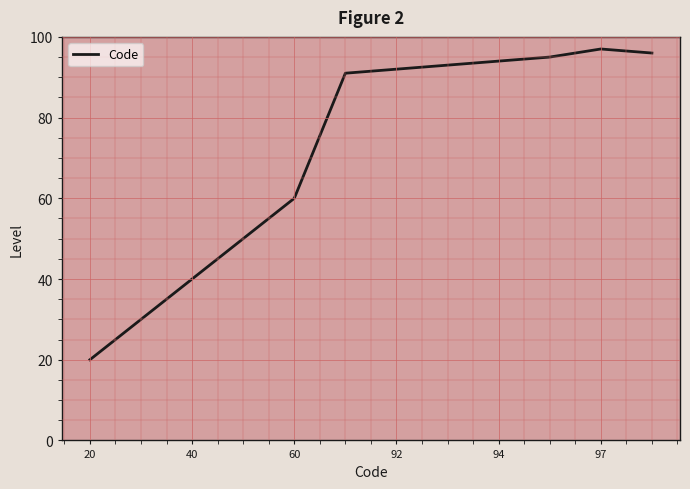

What is the difference between the maximum and minimum values?

77